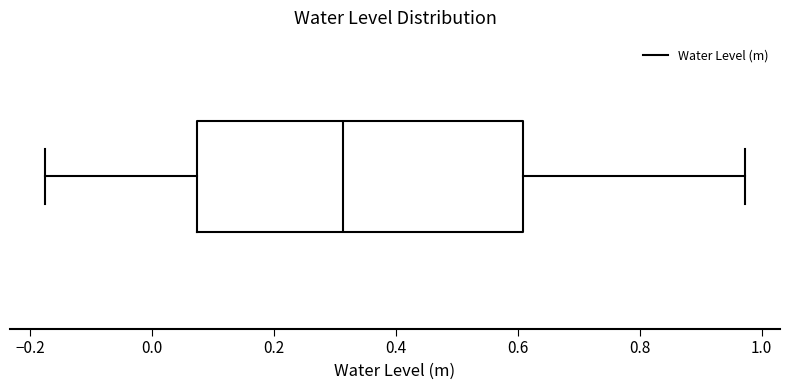

Transcribe this box plot: give where the median line is, the range the box spans, and where the two whiskers end, as read against the x-axis. The values are not printed on the chart, so give them approximately, as read against the axis.

median 0.32, box 0.08 to 0.60, whiskers -0.18 to 0.98